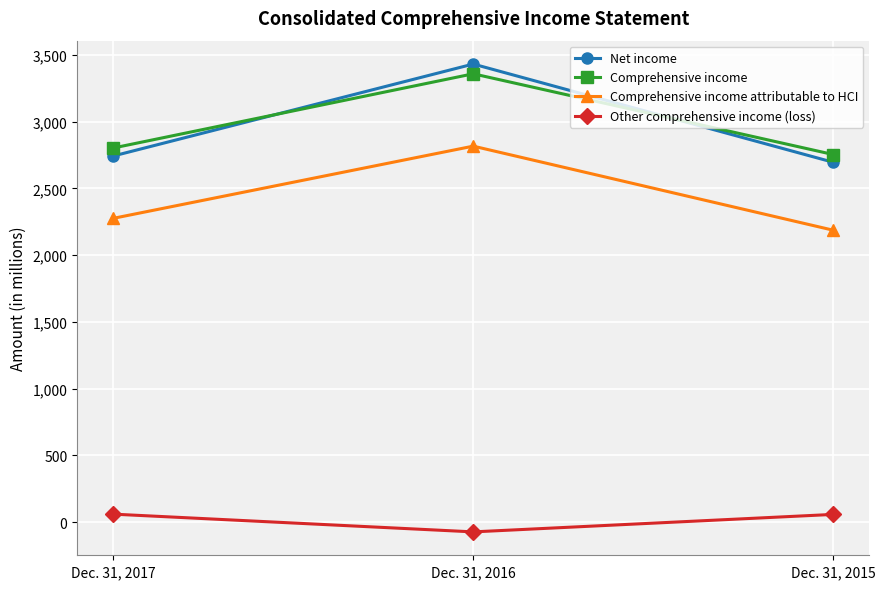

At which category is the sum across all series the highest?

Dec. 31, 2016